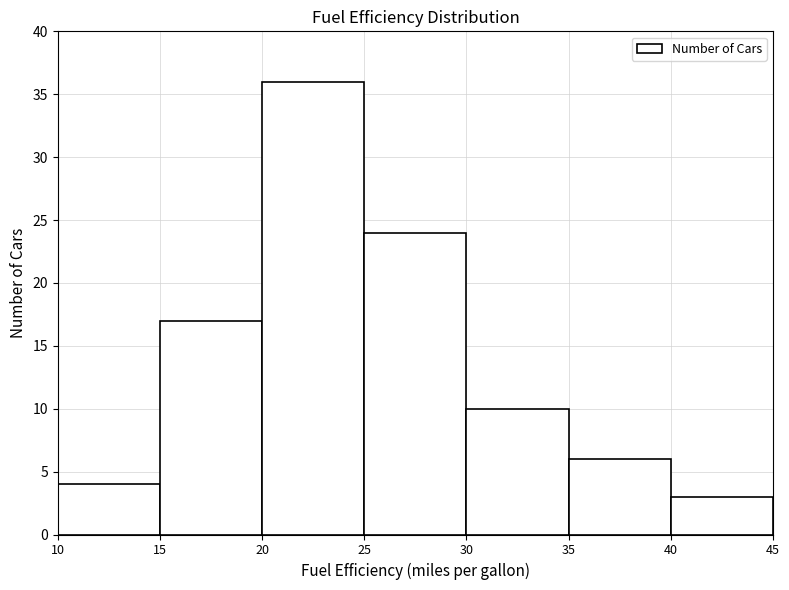

Over which range of the x-axis is the bar tallest?

20 to 25